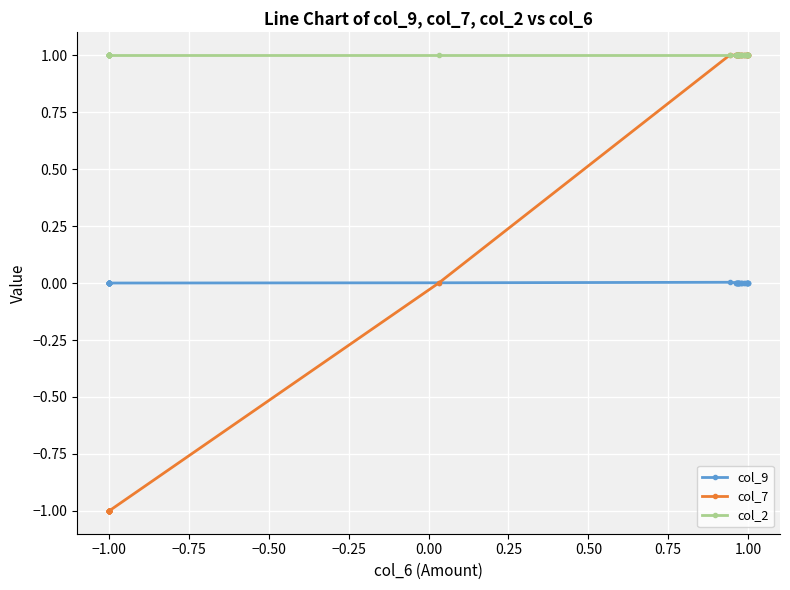

Rank the series by their average value, from lowest to highest.

col_9, col_7, col_2